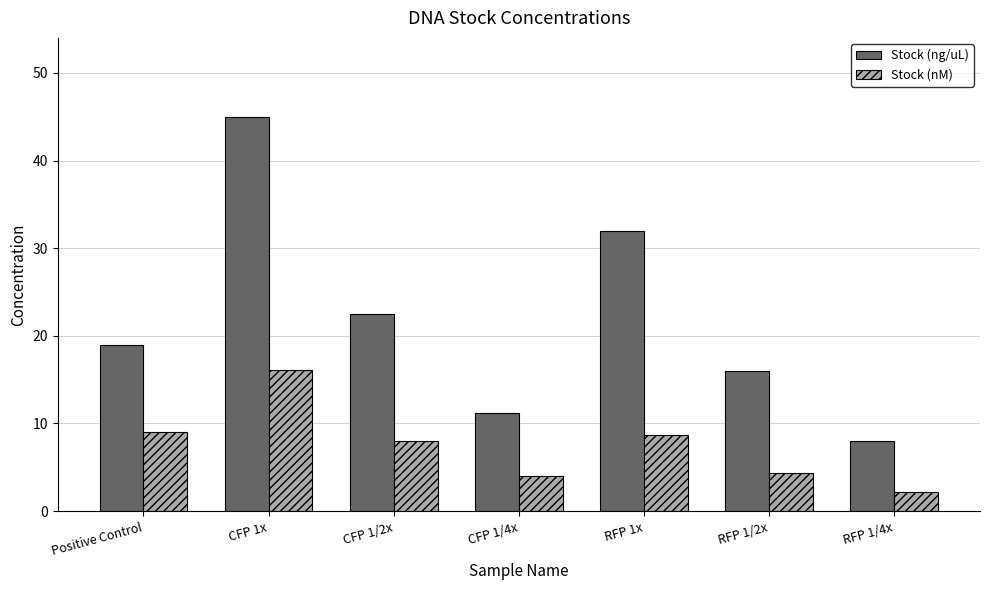

What is the value of the Stock (nM) bar at the 6th from the left?

4.4